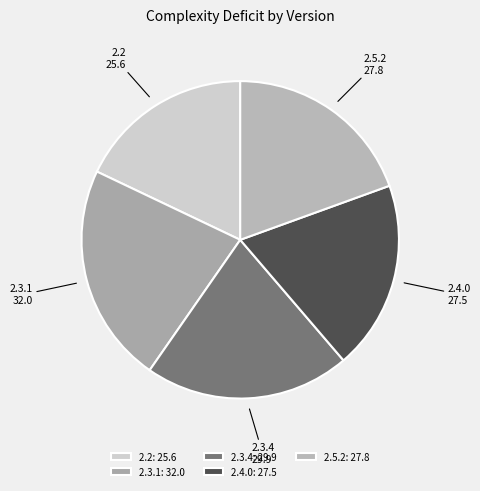

Which has a higher value, 2.3.1 or 2.5.2?

2.3.1